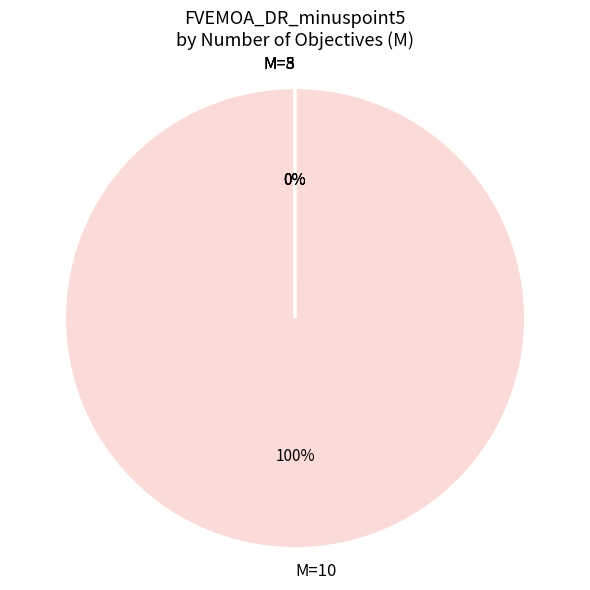

What is the largest slice in the pie chart?

M=10